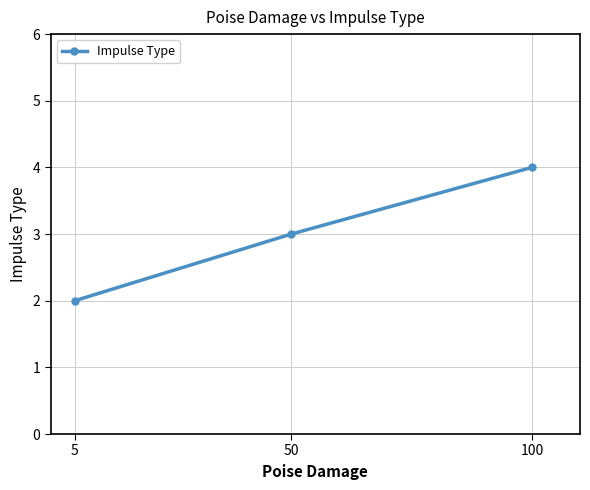

What is the ratio of the value at 5 to the value at 50?

0.7